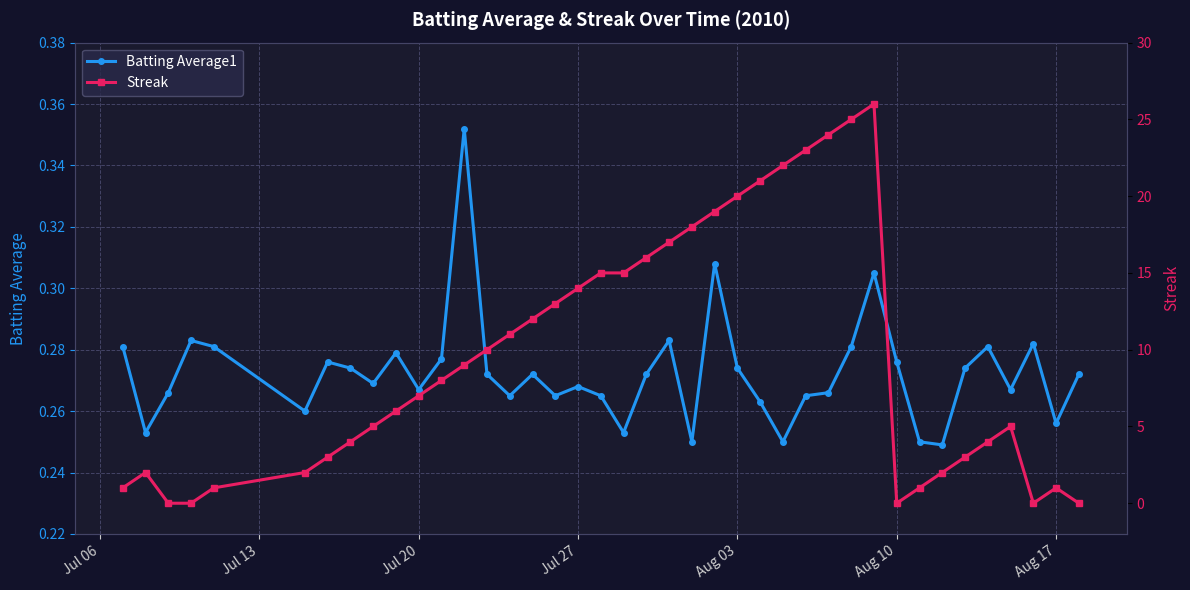

True or false: Batting Average1 has more than 0 interior local peaks.

True